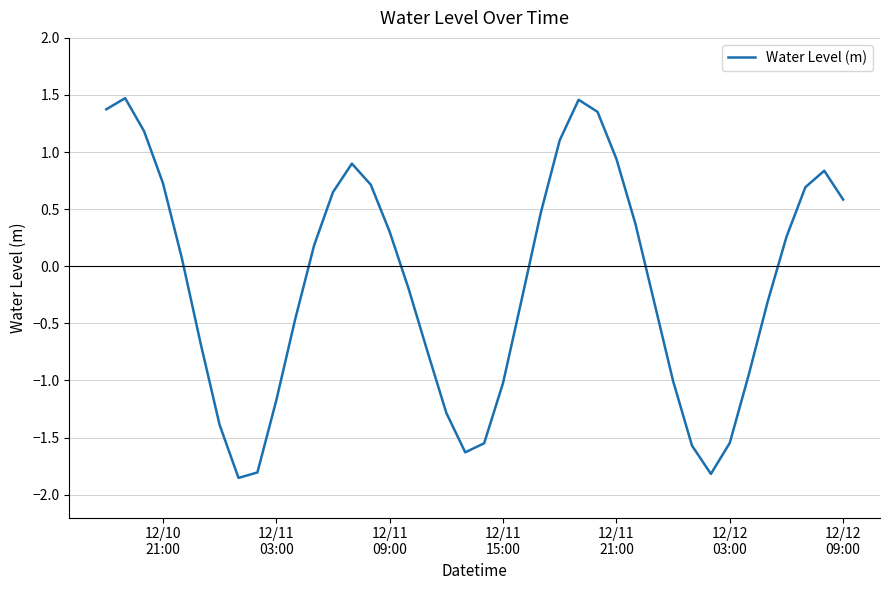

What is the difference between the maximum and minimum values?

3.3